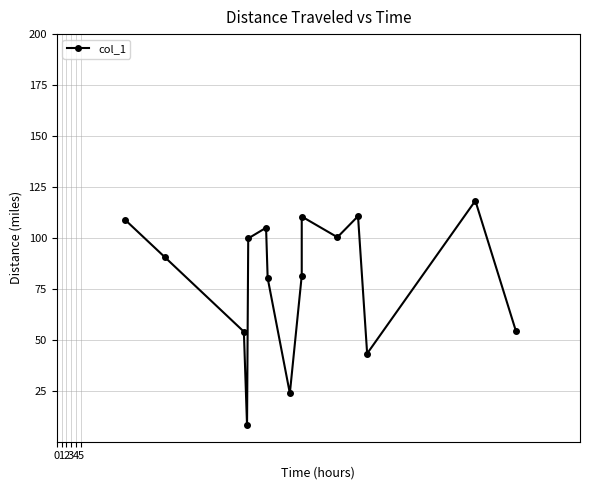

What is the value of the 12th point from the left?

110.7